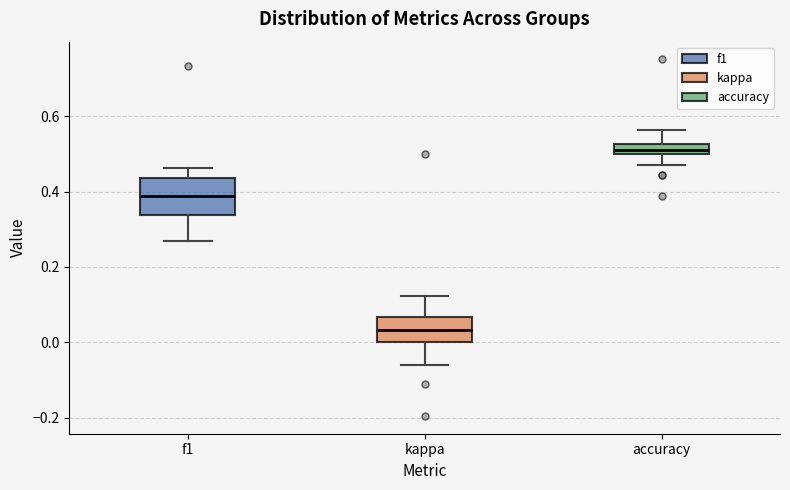

Which box has the highest median line?

accuracy